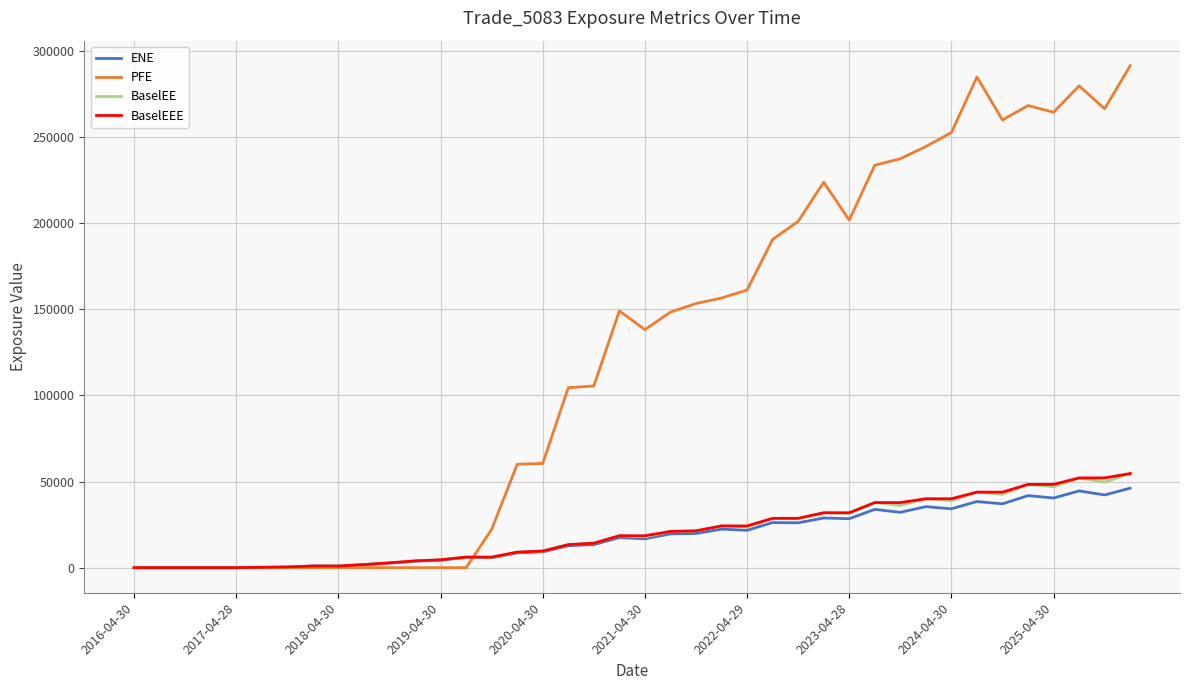

Which series has the largest range (max minus min)?

PFE